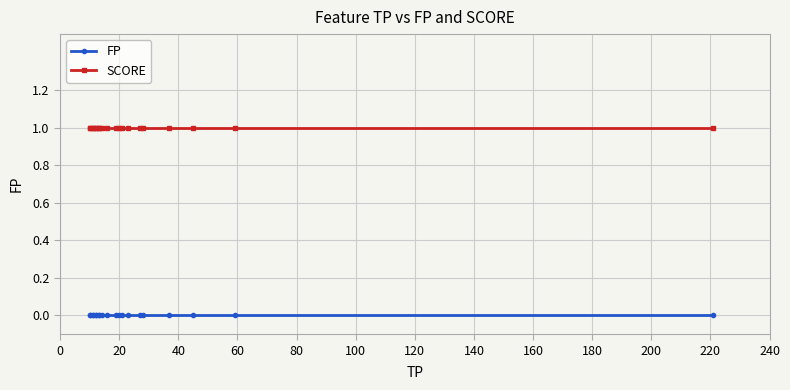

True or false: FP and SCORE intersect in this chart.

False